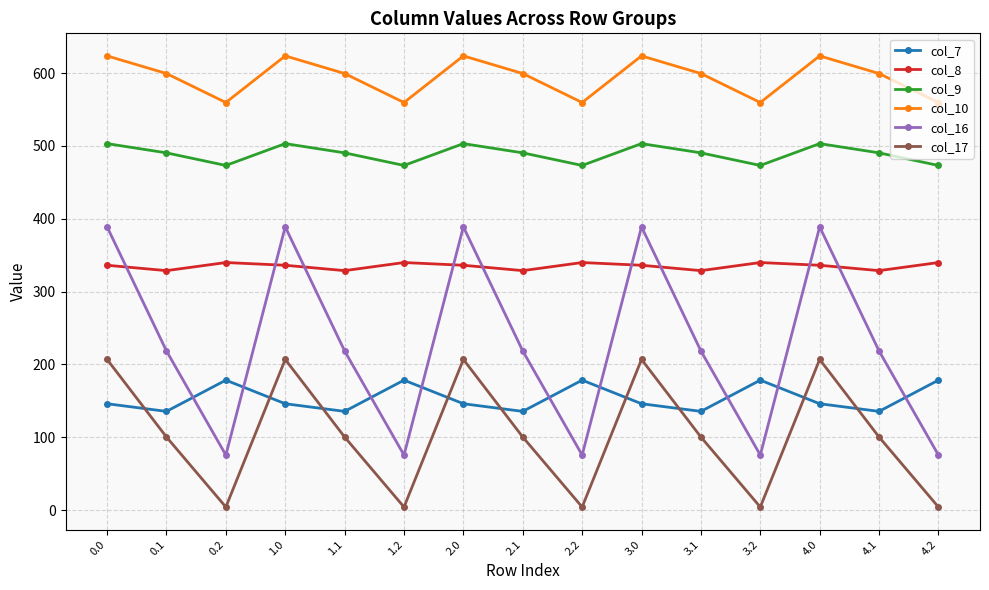

At 2.0, list the series in order from largest to smallest.

col_10, col_9, col_16, col_8, col_17, col_7